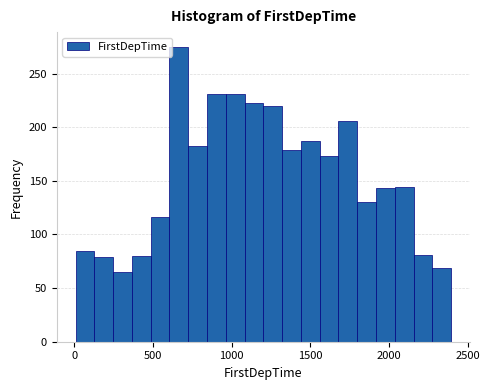

Around what value on the x-axis is the tallest bar? Give the approximate position of its centre, as read against the axis.

650